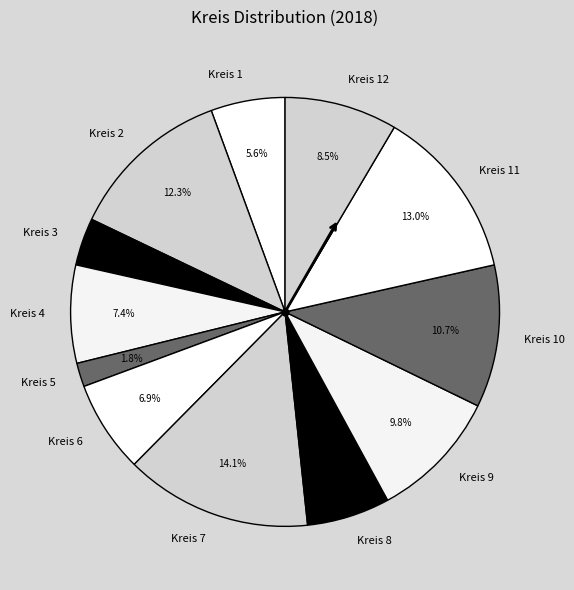

To the nearest percent, what portion does Kreis 6 represent?

7%